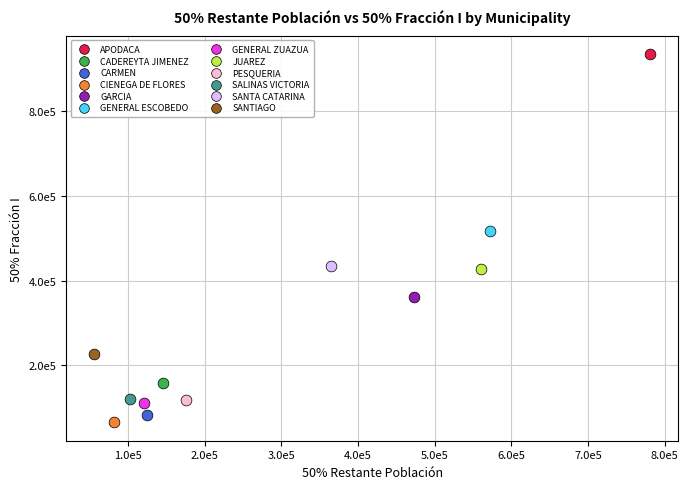

Which series contains the lowest Y value?

CIENEGA DE FLORES